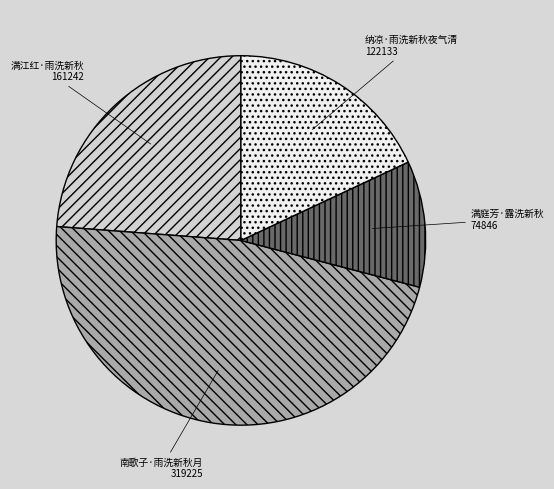

Rank the categories by value from highest to lowest.

南歌子·雨洗新秋月, 满江红·雨洗新秋, 纳凉·雨洗新秋夜气清, 满庭芳·露洗新秋